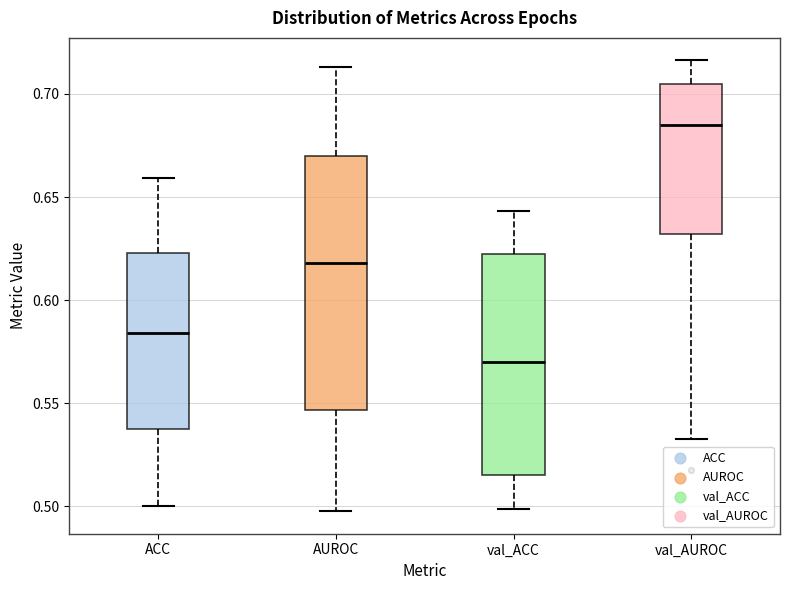

Reading left to right, read every box against the y-axis: the position of its median line, the range the box covers, and the ends of its whiskers. The values are not printed on the chart, so give them approximately, as read against the axis.

ACC: median 0.585, box 0.535 to 0.625, whiskers 0.500 to 0.660
AUROC: median 0.620, box 0.545 to 0.670, whiskers 0.500 to 0.715
val_ACC: median 0.570, box 0.515 to 0.620, whiskers 0.500 to 0.645
val_AUROC: median 0.685, box 0.630 to 0.705, whiskers 0.535 to 0.715